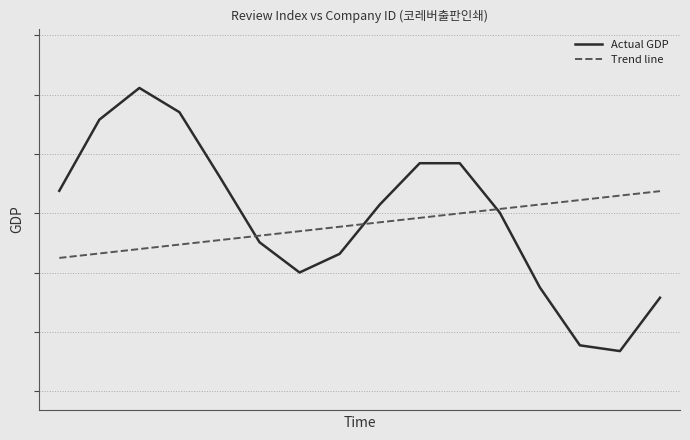

True or false: Actual GDP and Trend line intersect in this chart.

True